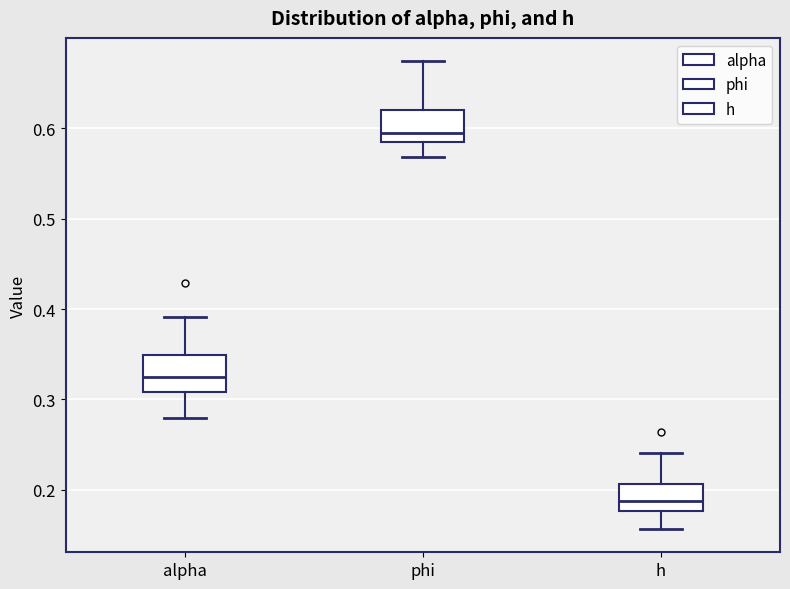

Reading left to right, transcribe this box plot: for each box, give where its median line is, the range the box spans, and where its two whiskers end, as read against the y-axis. The values are not printed on the chart, so give them approximately, as read against the axis.

alpha: median 0.33, box 0.31 to 0.35, whiskers 0.28 to 0.39
phi: median 0.60, box 0.58 to 0.62, whiskers 0.57 to 0.67
h: median 0.19, box 0.18 to 0.21, whiskers 0.16 to 0.24